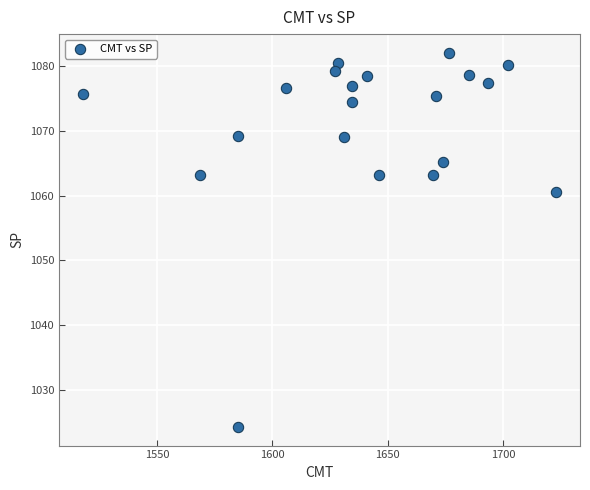

What is the range of X values (max minus min)?

205.2